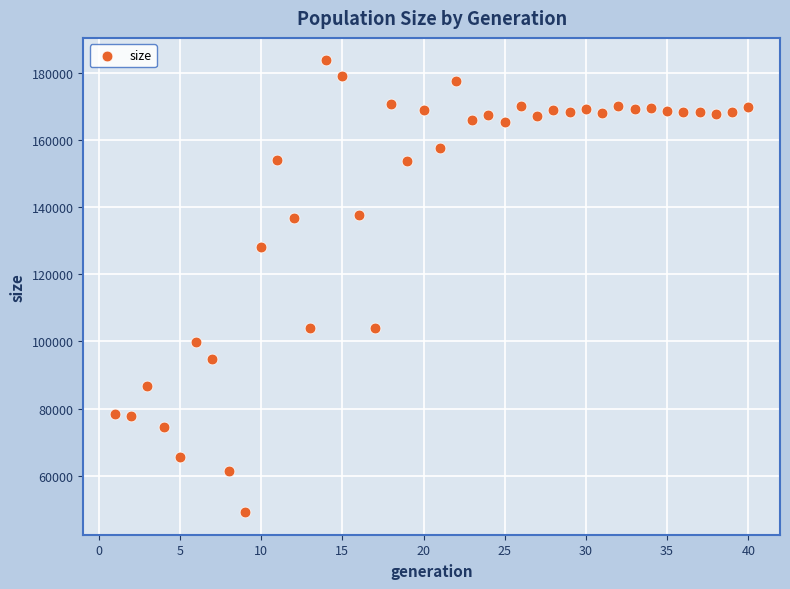

What is the range of Y values (max minus min)?

134456